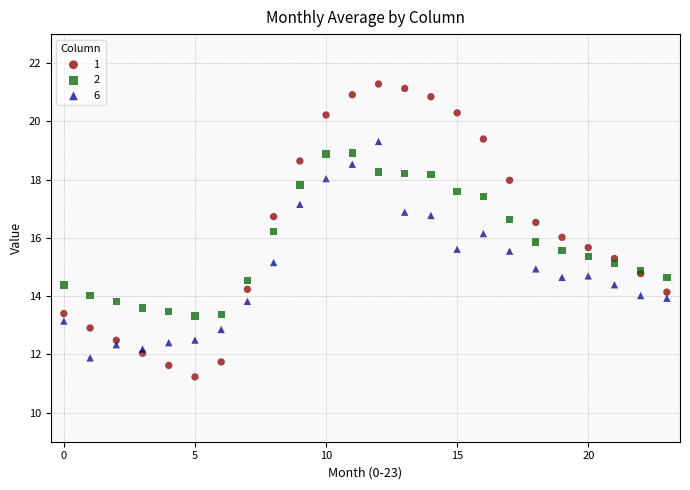

Which series has the widest spread of Y values?

1